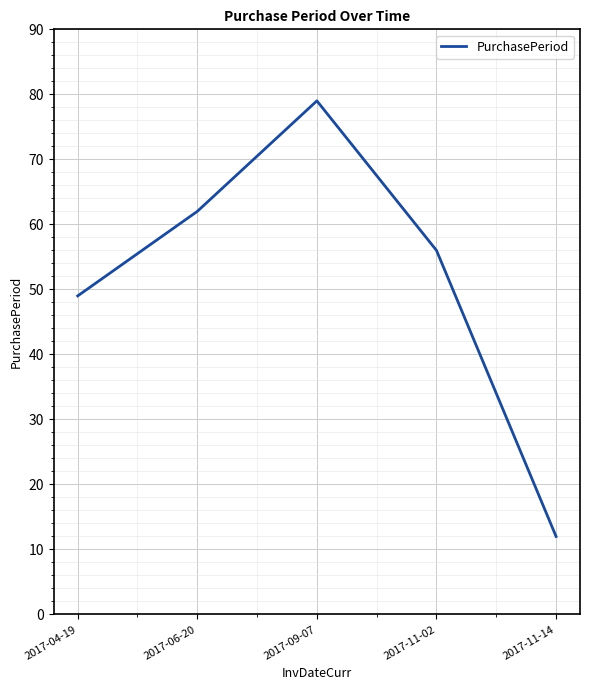

Reading left to right, transcribe all the data shown in this chart.

49	62	79	56	12